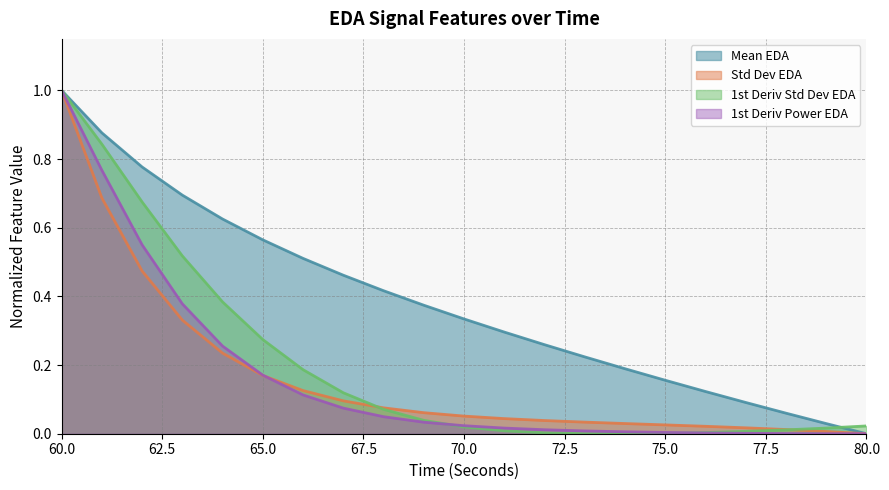

At which category is the sum across all series the highest?

60.0